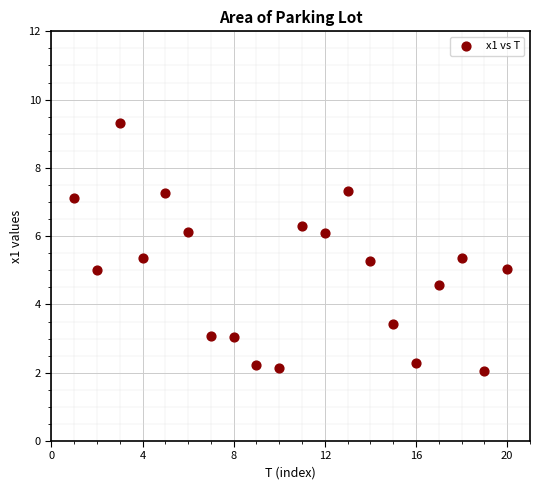

What is the range of X values (max minus min)?

19.0